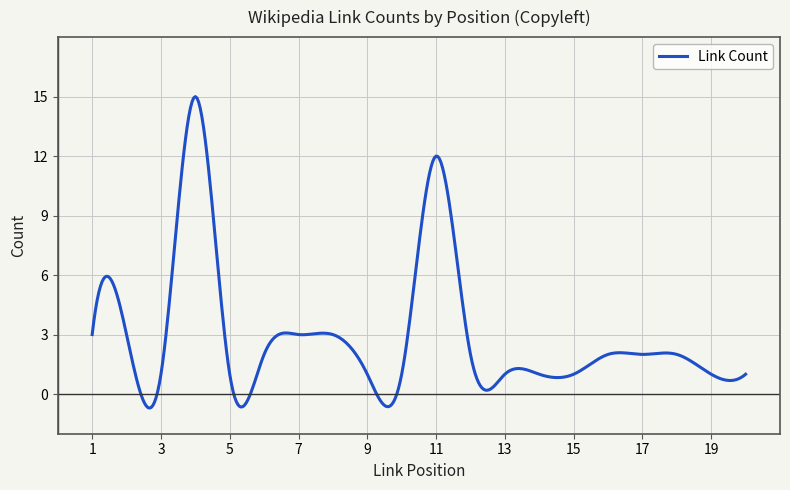

Where does the data first go above 2?

1